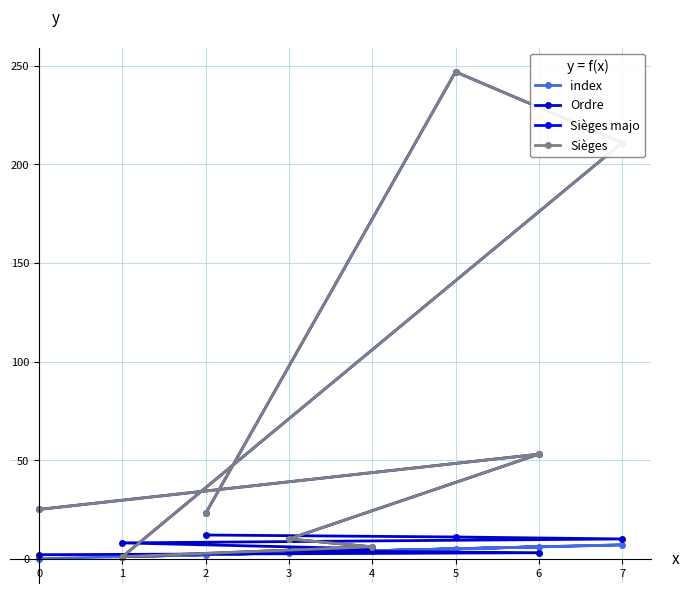

What is the average value of the Sièges majo series?

72